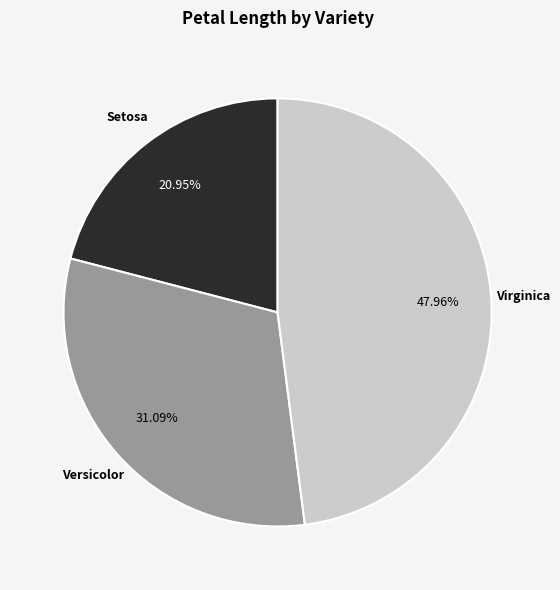

What is the ratio of the value at Versicolor to the value at Virginica?

0.6